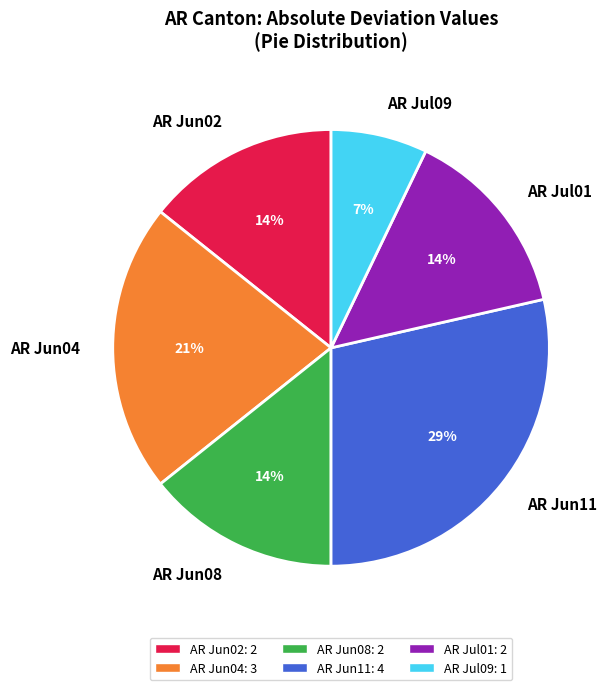

To the nearest percent, what is the difference between the AR Jul09 and AR Jun02 slice percentages?

7%